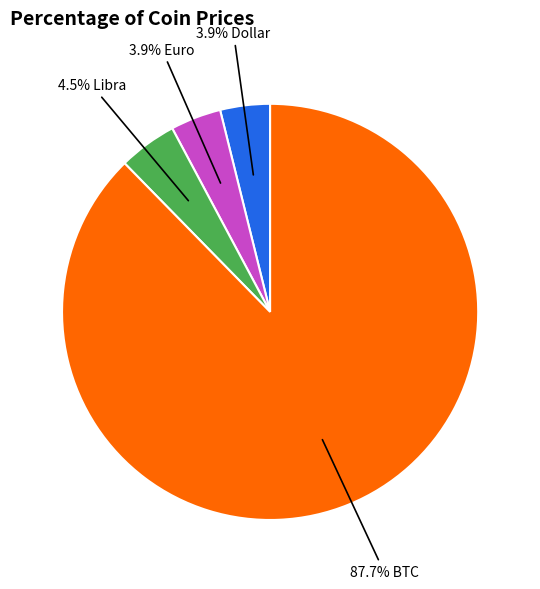

Does any single category account for the majority?

Yes